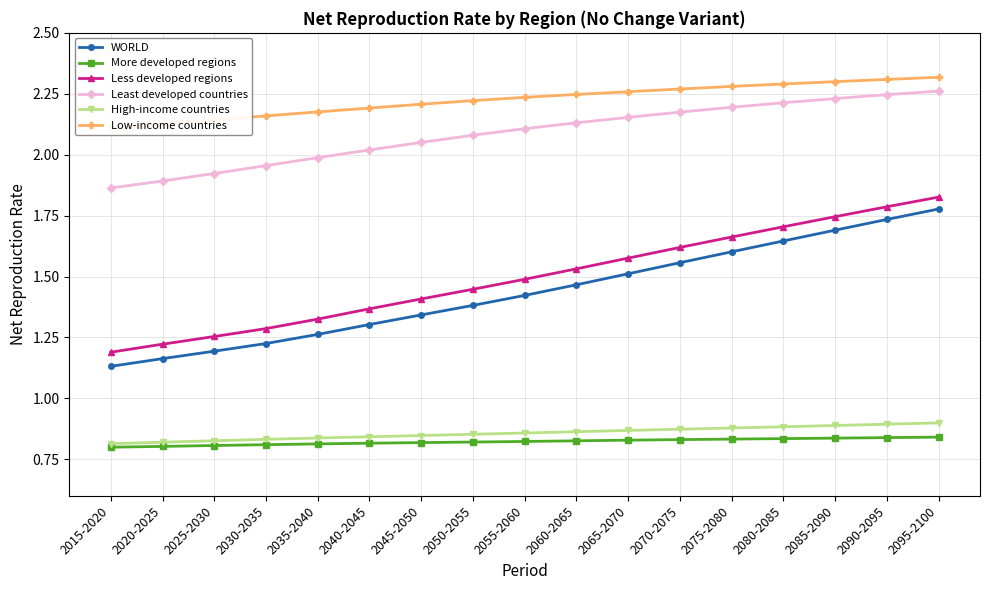

True or false: Least developed countries and More developed regions cross at least once.

False